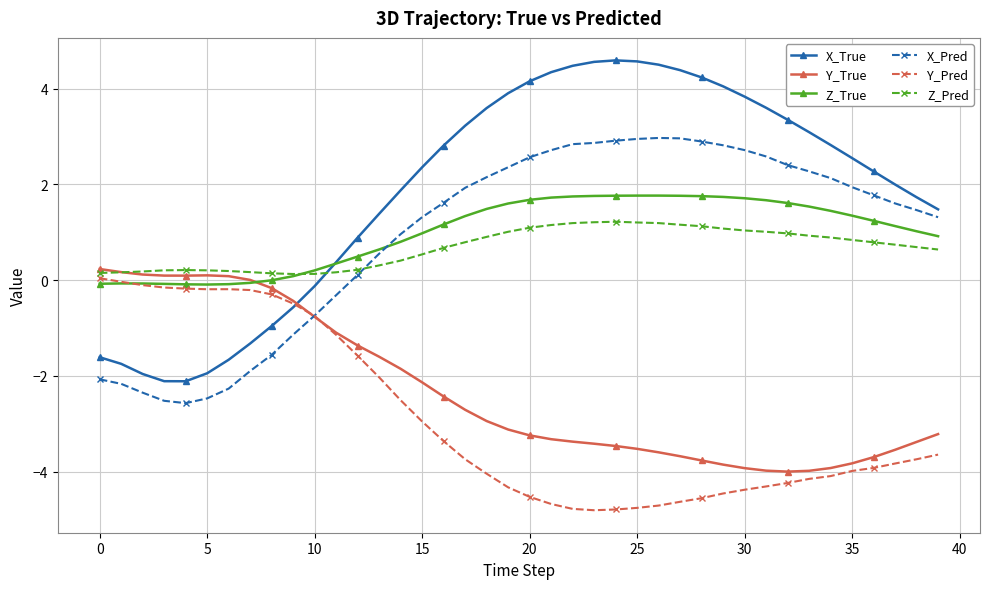

What is the maximum value for X_True?

4.6